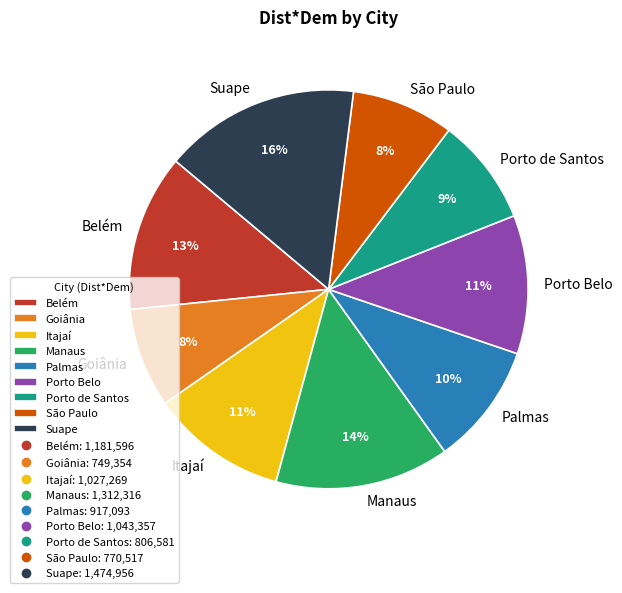

To the nearest percent, what is the difference between the largest and smallest slice percentages?

8%